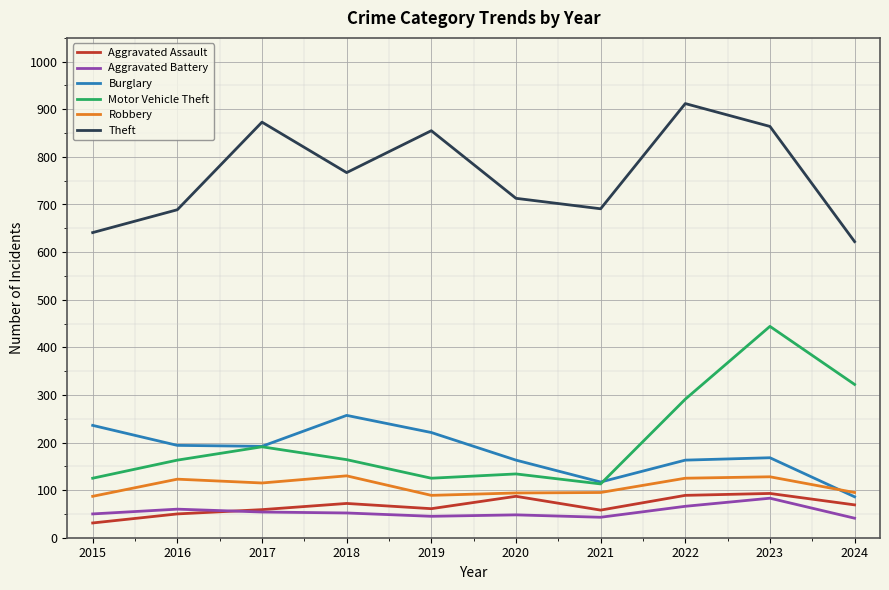

True or false: Motor Vehicle Theft and Robbery intersect in this chart.

False